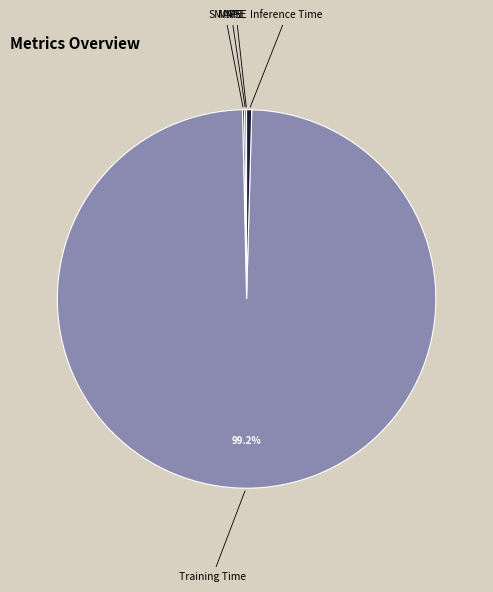

Which category accounts for the majority?

Training Time